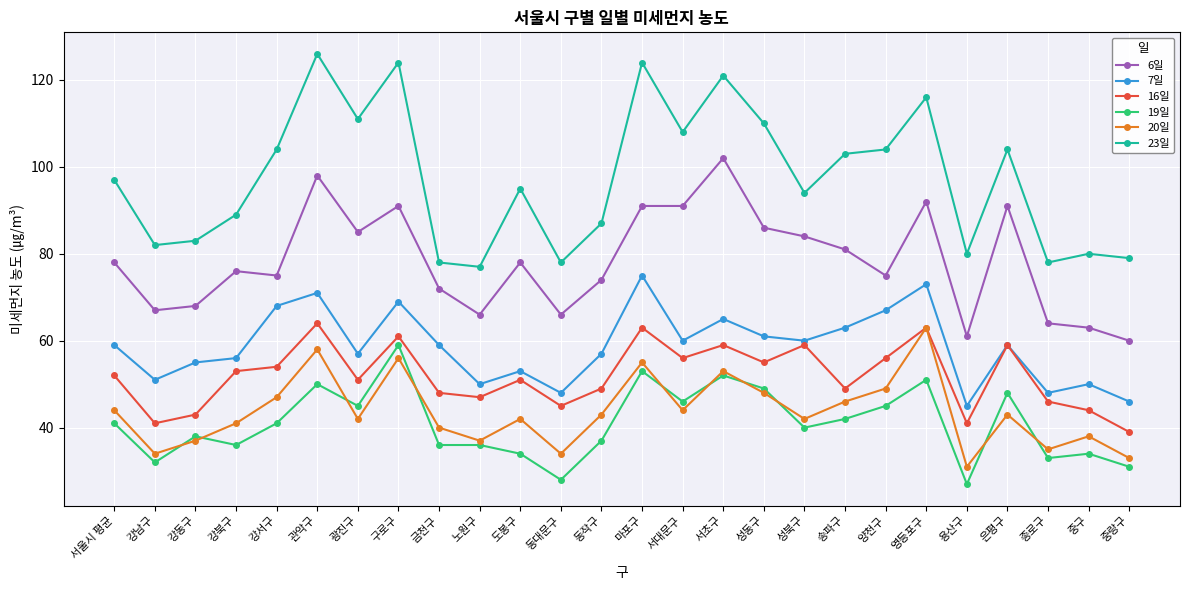

Is this an area chart (filled region under the line)?

No